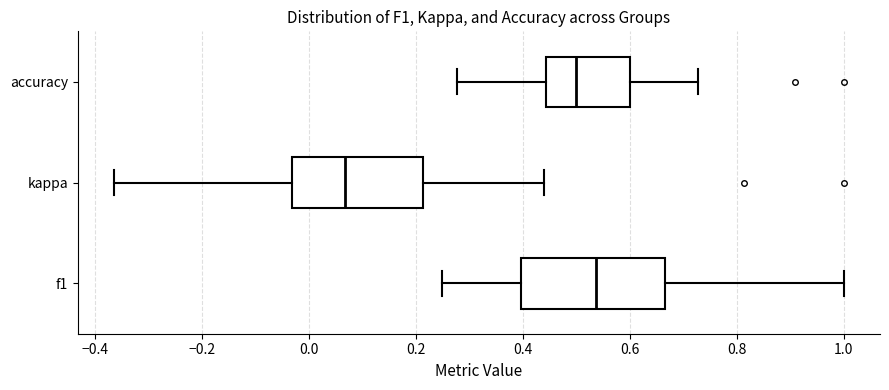

Which box has the furthest to the left median line?

kappa